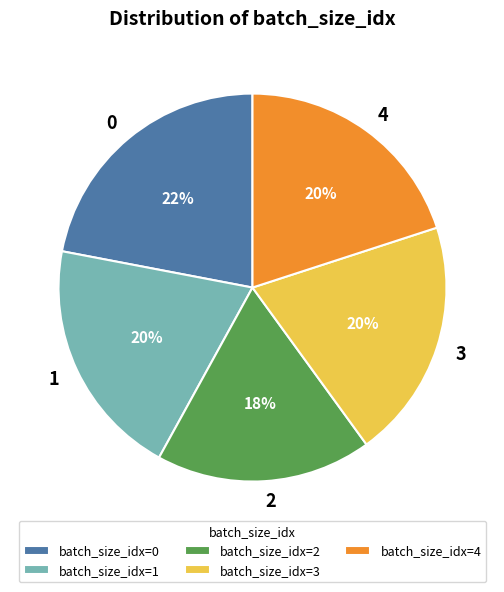

Do 3 and 2 together represent more than half of the pie?

No